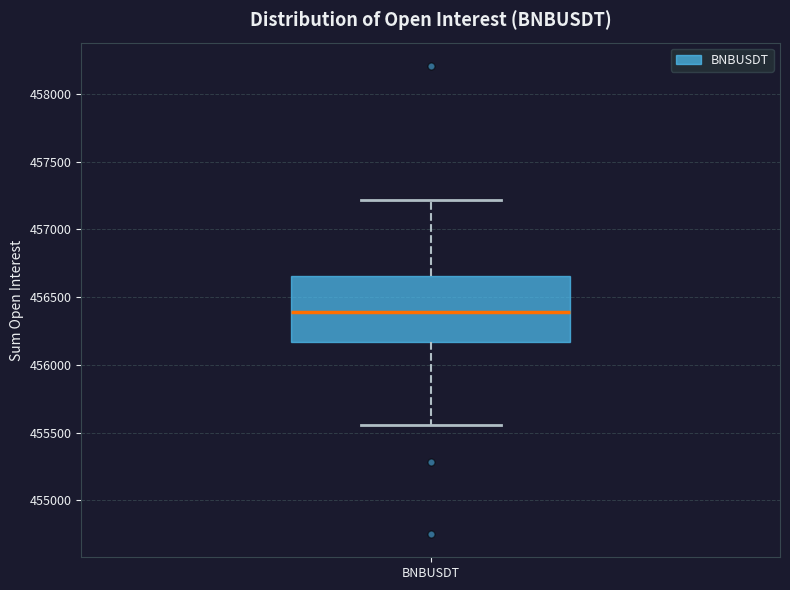

Where is the upper edge of the box for BNBUSDT on the y-axis? The values are not printed on the chart, so give them approximately, as read against the axis.

456650